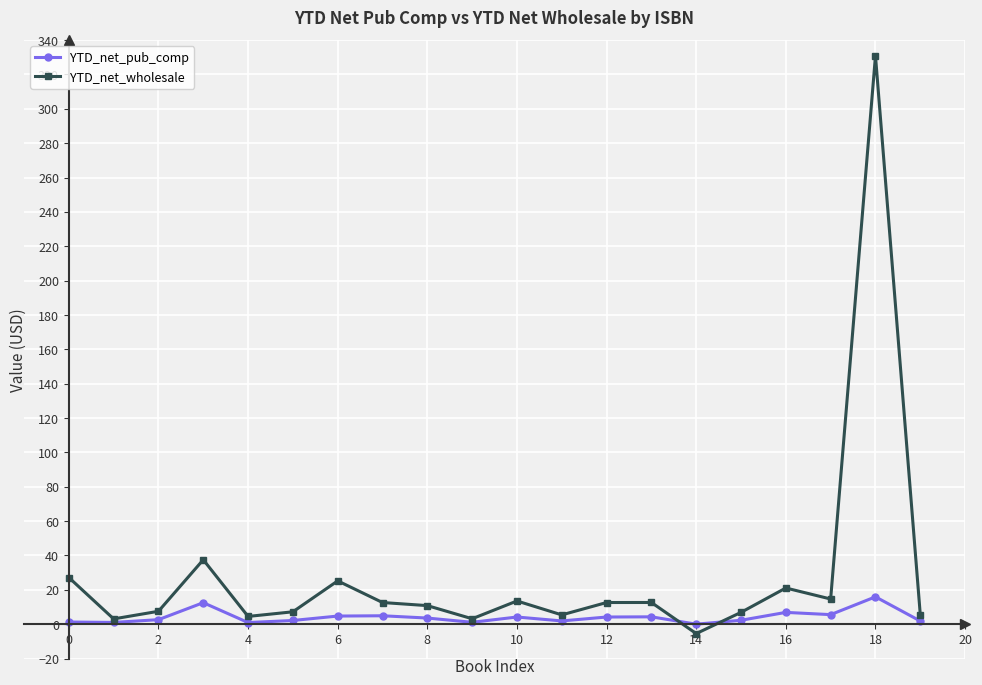

Which series has the largest total across all categories?

YTD_net_wholesale